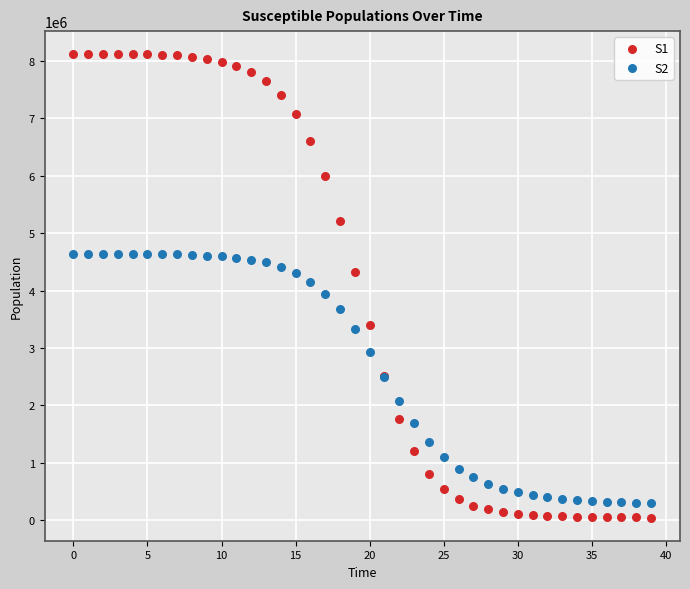

What are all the series names shown in the legend?

S1, S2